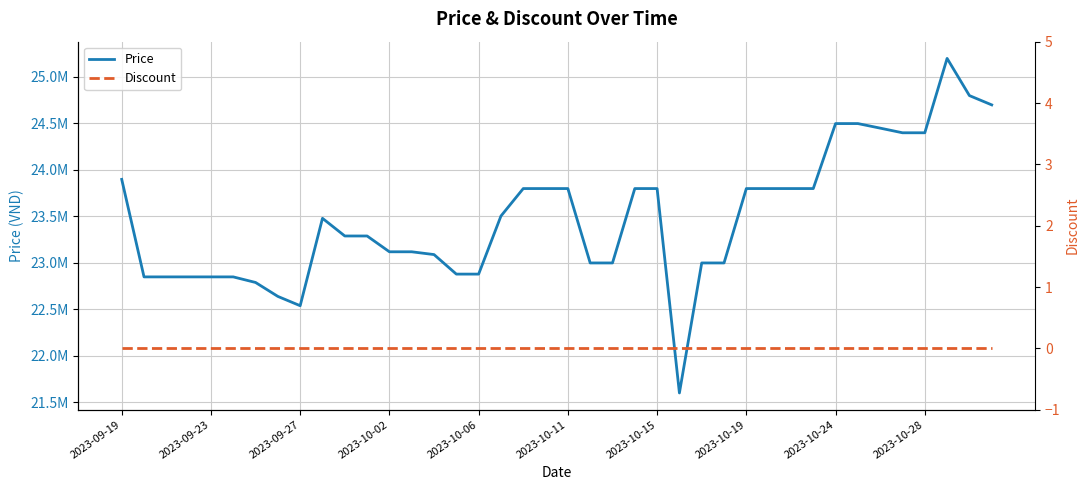

What is the sum of all Price values?

939523220